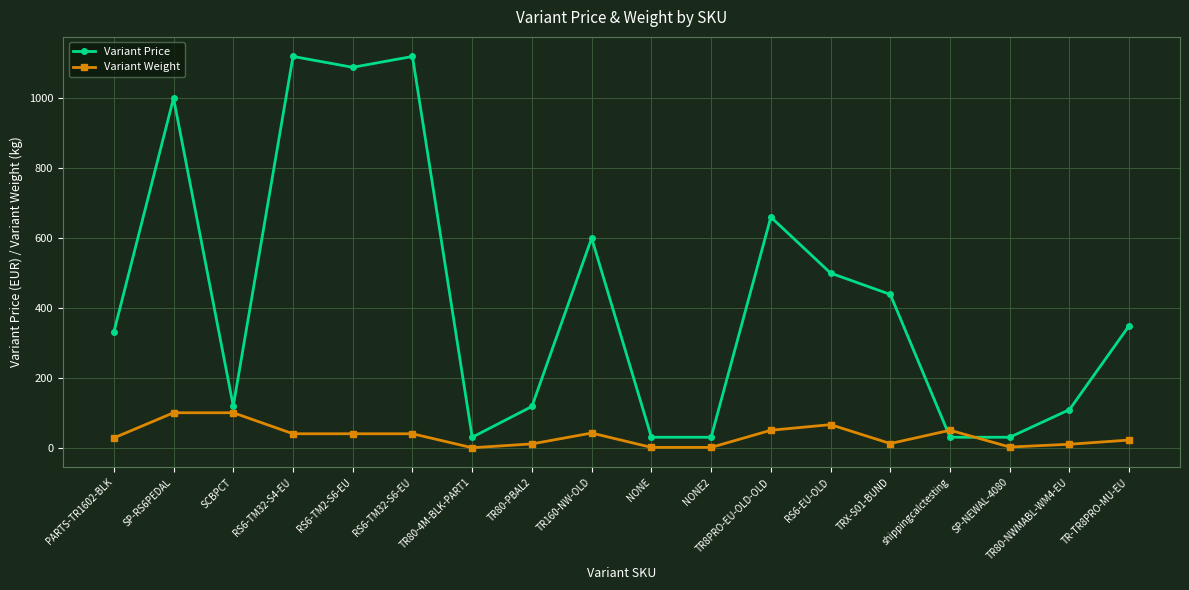

At which category does Variant Price reach its first local peak?

SP-RS6PEDAL